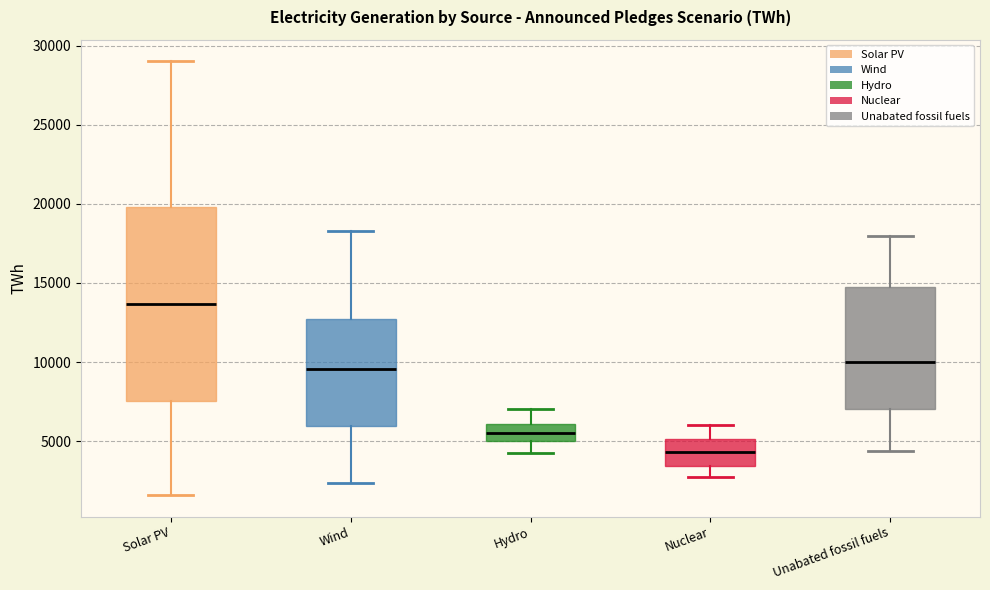

Where does the upper whisker of the box for Wind end on the y-axis? The values are not printed on the chart, so give them approximately, as read against the axis.

18500